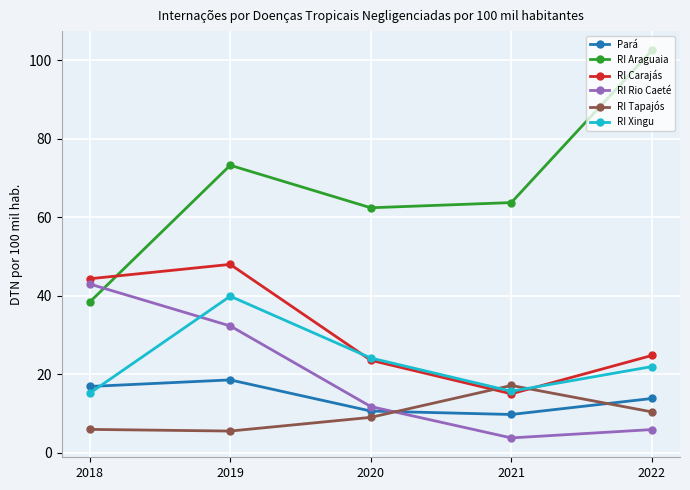

Is this an area chart (filled region under the line)?

No